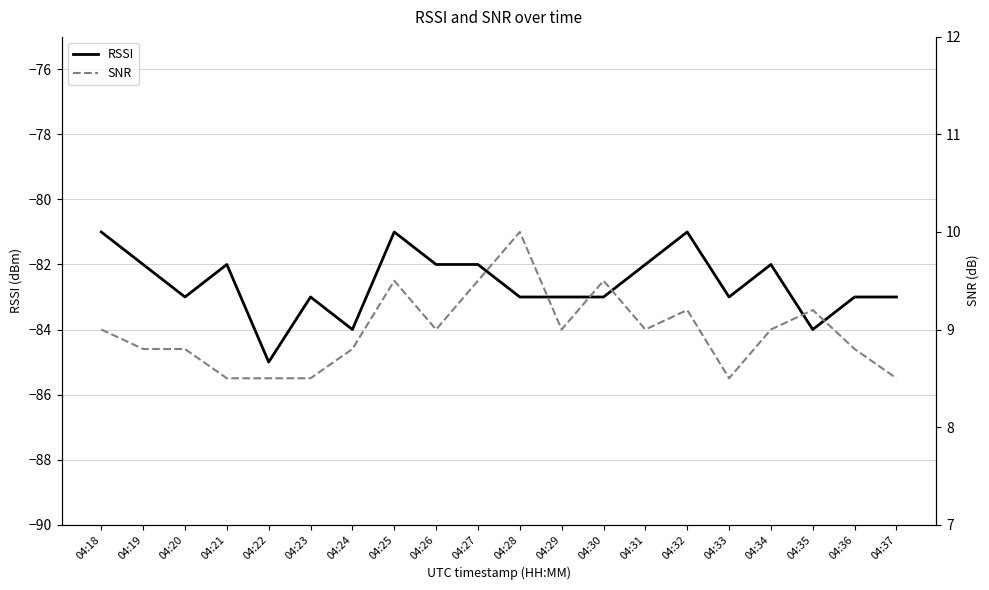

How many data points does each series have?

20